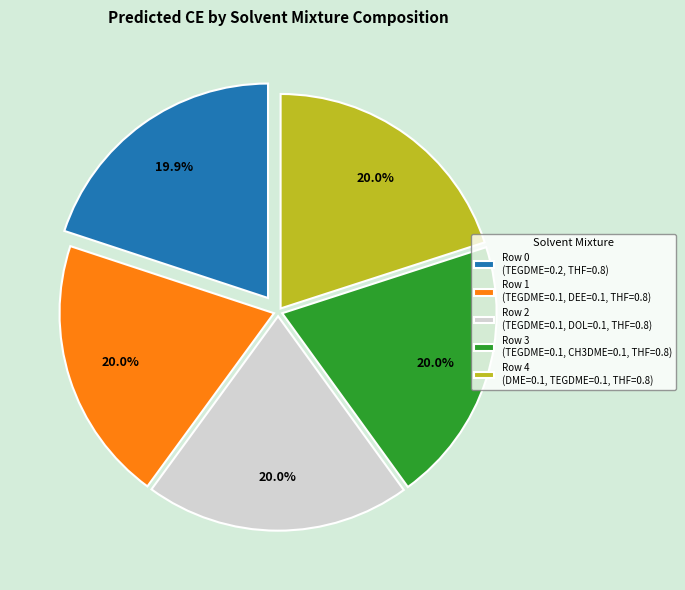

Is there a majority slice in this chart?

No